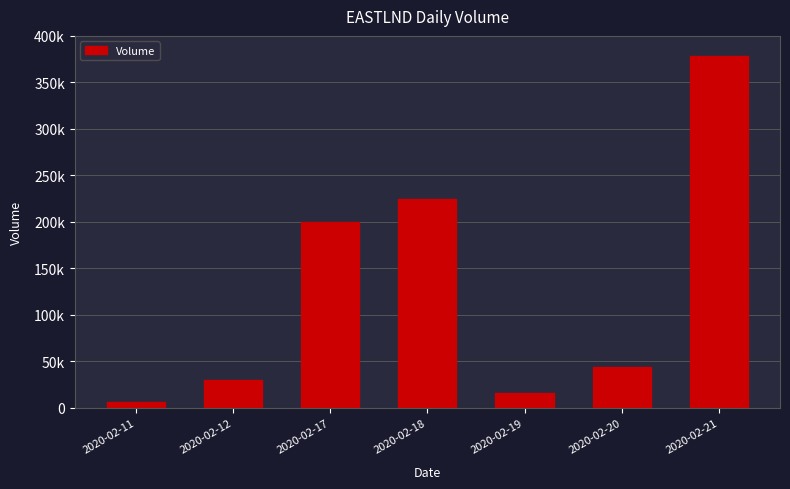

How many bars are there in total?

7